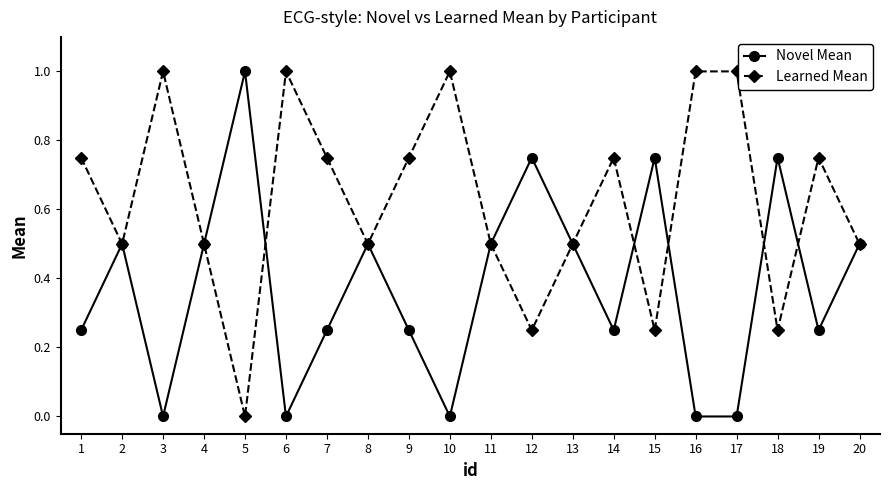

Rank the series by their average value, from highest to lowest.

Learned Mean, Novel Mean